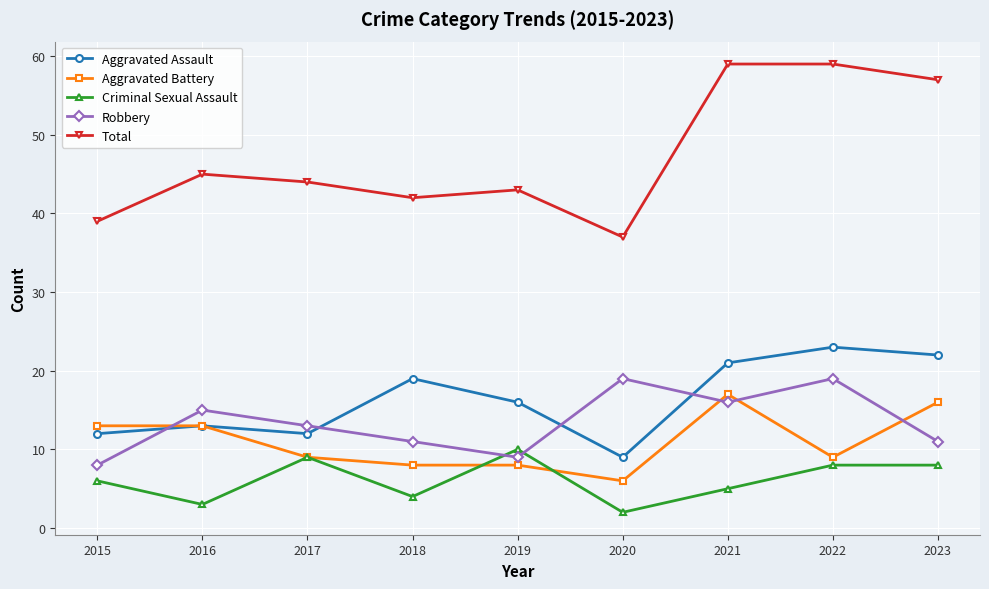

What is the minimum value for Total?

37